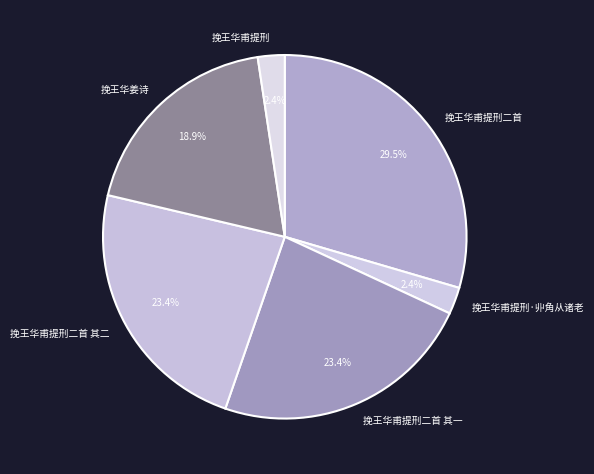

How many segments does this pie chart have?

6